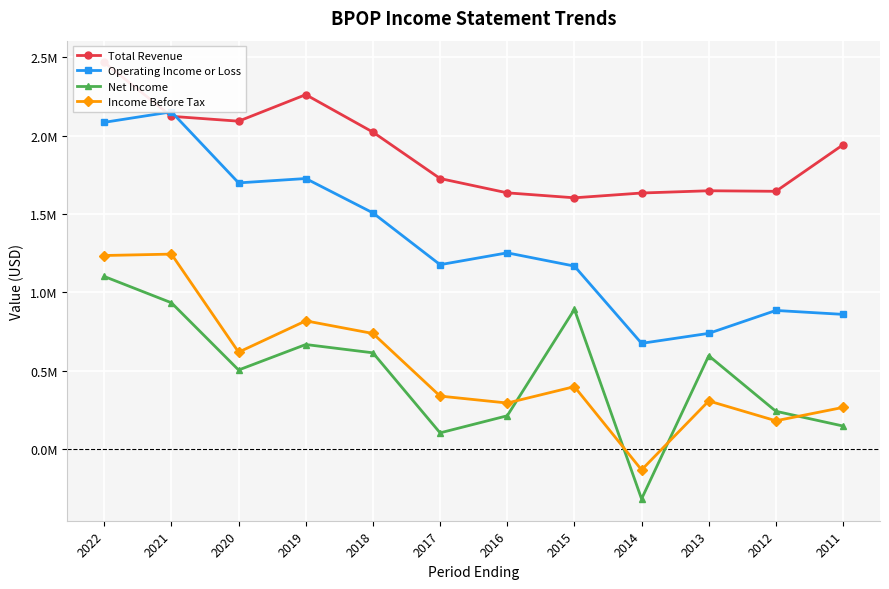

At which category does Total Revenue reach its first local valley?

2020